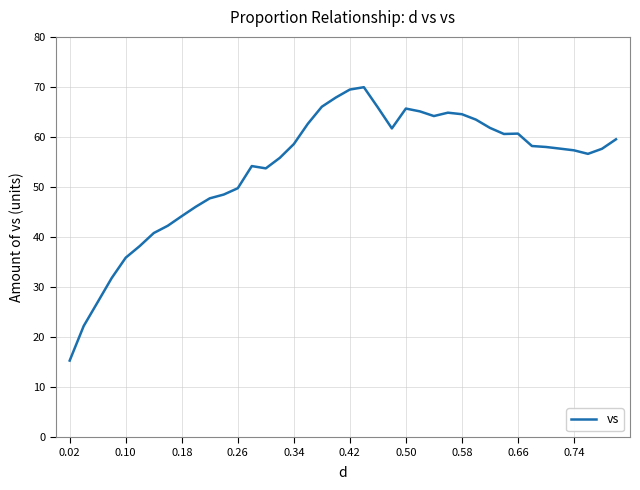

What is the difference between the maximum and minimum values?

54.6